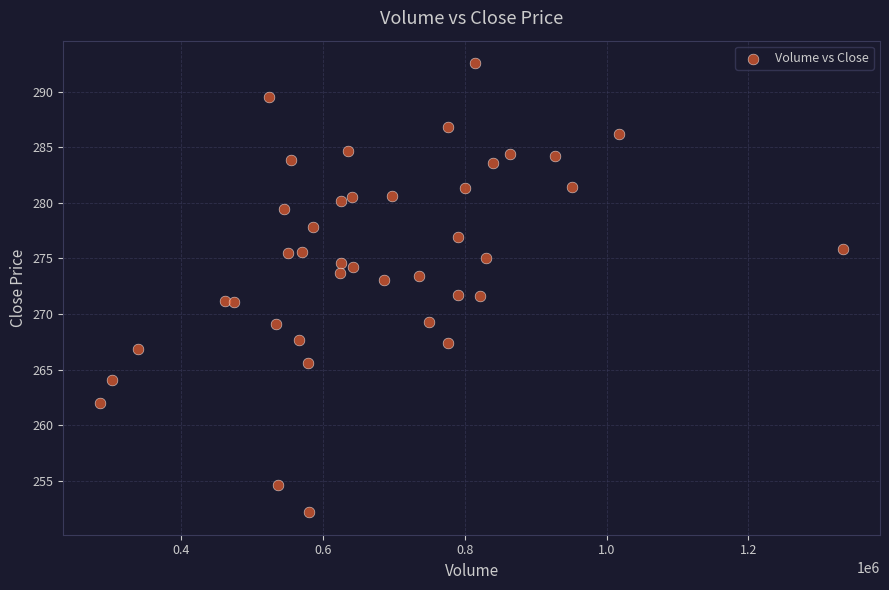

What is the range of X values (max minus min)?

1047491.0